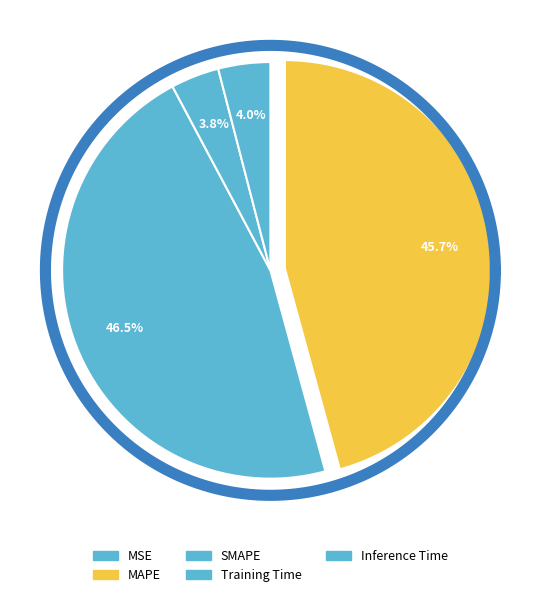

To the nearest percent, what percentage of the pie is Inference Time?

4%